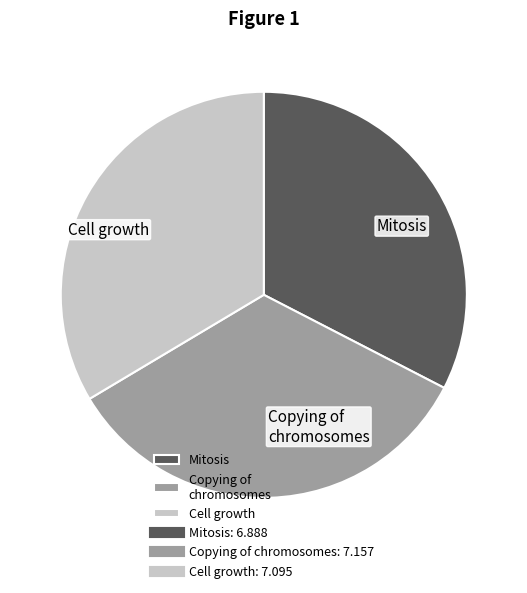

Does Mitosis account for over 50% of the chart?

No